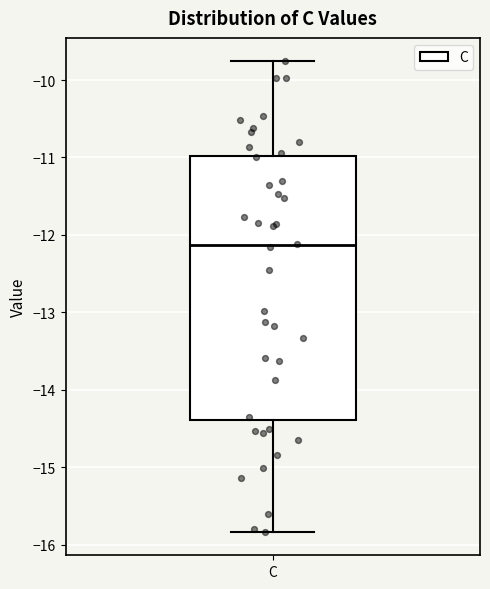

Read this box plot against the y-axis: the position of the median line, the range covered by the box, and the ends of both whiskers. The values are not printed on the chart, so give them approximately, as read against the axis.

median -12.1, box -14.4 to -11.0, whiskers -15.8 to -9.8